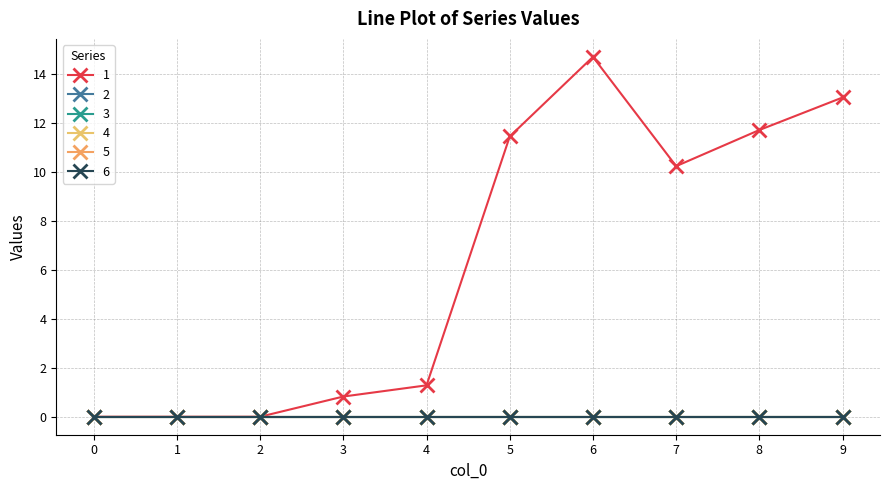

Between 0 and 7, which series saw the biggest shift?

1